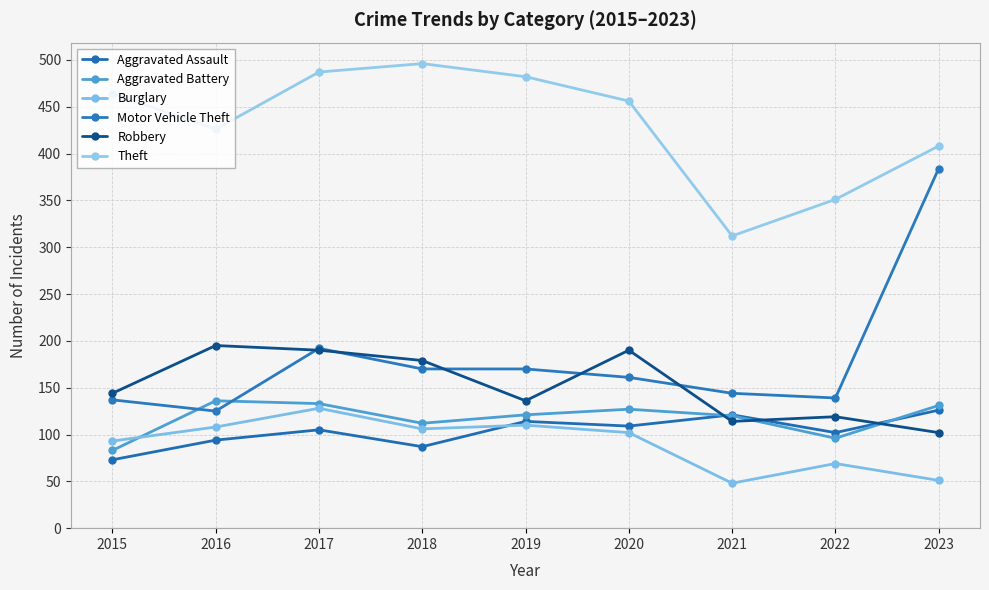

How many data points does each series have?

9